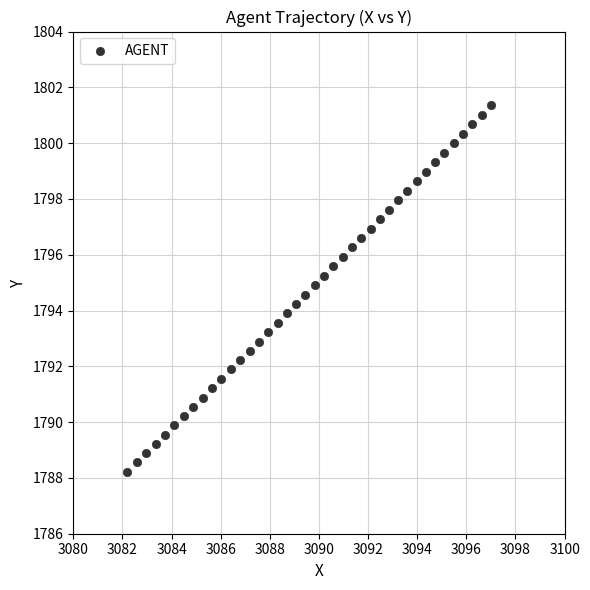

What is the range of Y values (max minus min)?

13.1